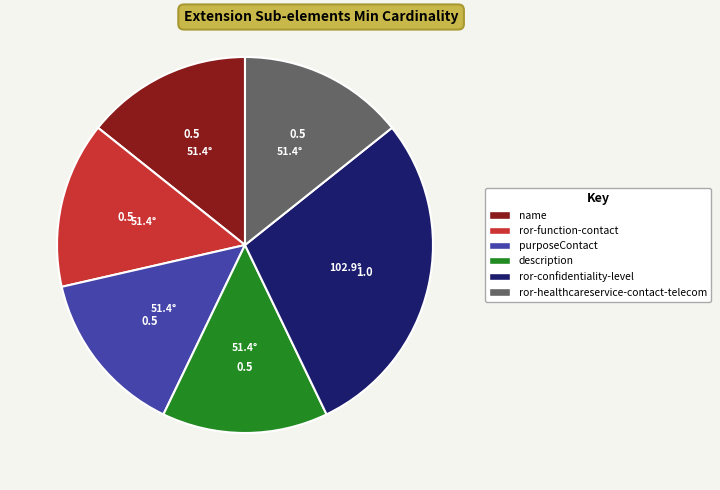

Does any single category account for the majority?

No